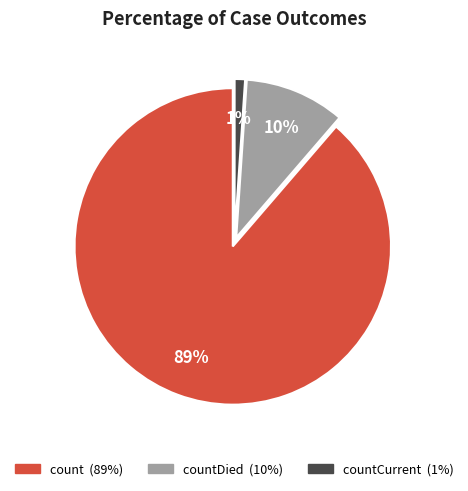

How many slices are in this pie chart?

3